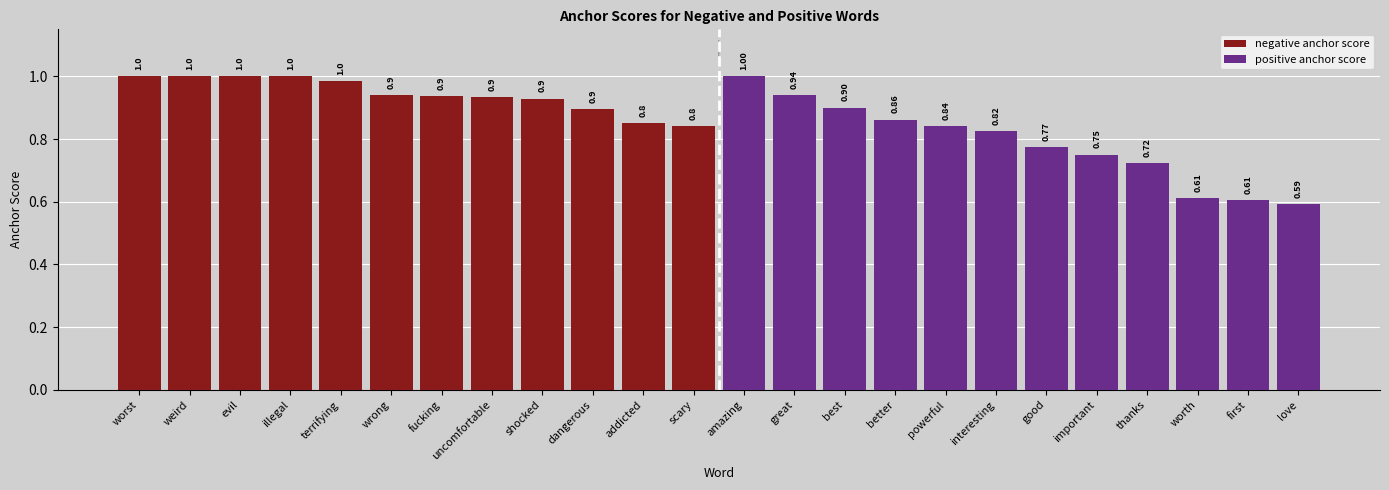

List the series in order of their peak value, highest first.

negative anchor score, positive anchor score